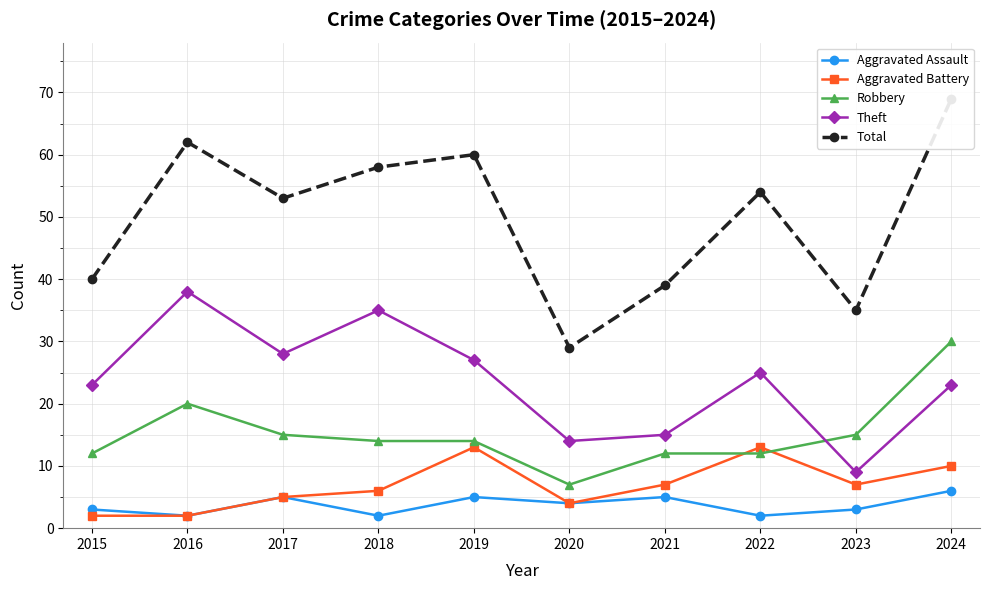

What is the sum of all Total values?

499